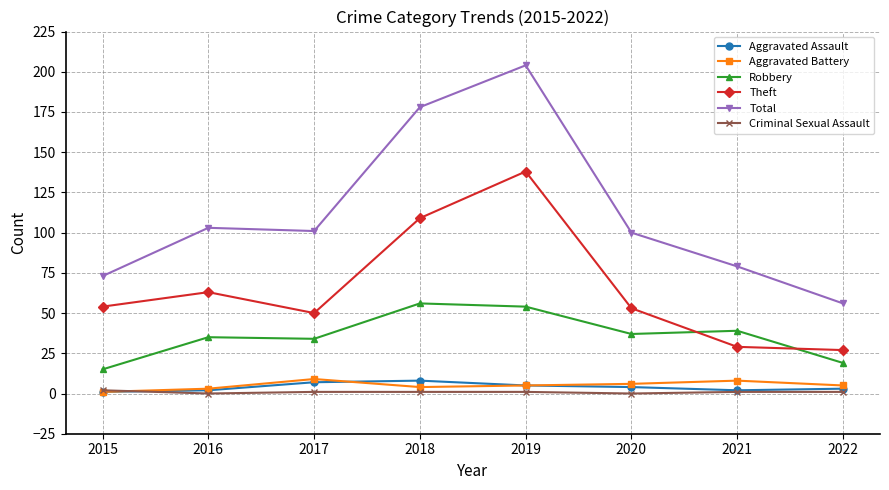

Reading left to right, list all the values displayed in this chart.

Aggravated Assault: 2015=1	2016=2	2017=7	2018=8	2019=5	2020=4	2021=2	2022=3
Aggravated Battery: 2015=1	2016=3	2017=9	2018=4	2019=5	2020=6	2021=8	2022=5
Robbery: 2015=15	2016=35	2017=34	2018=56	2019=54	2020=37	2021=39	2022=19
Theft: 2015=54	2016=63	2017=50	2018=109	2019=138	2020=53	2021=29	2022=27
Total: 2015=73	2016=103	2017=101	2018=178	2019=204	2020=100	2021=79	2022=56
Criminal Sexual Assault: 2015=2	2016=0	2017=1	2018=1	2019=1	2020=0	2021=1	2022=1